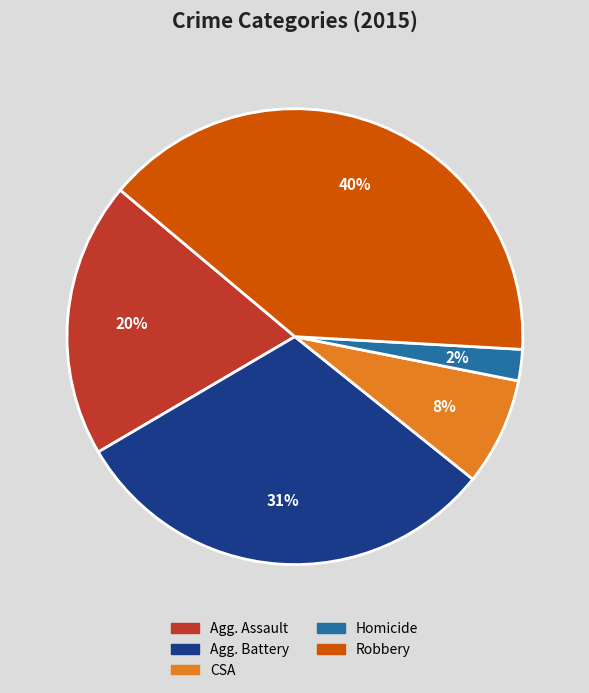

To the nearest percent, what is the average slice percentage?

20%